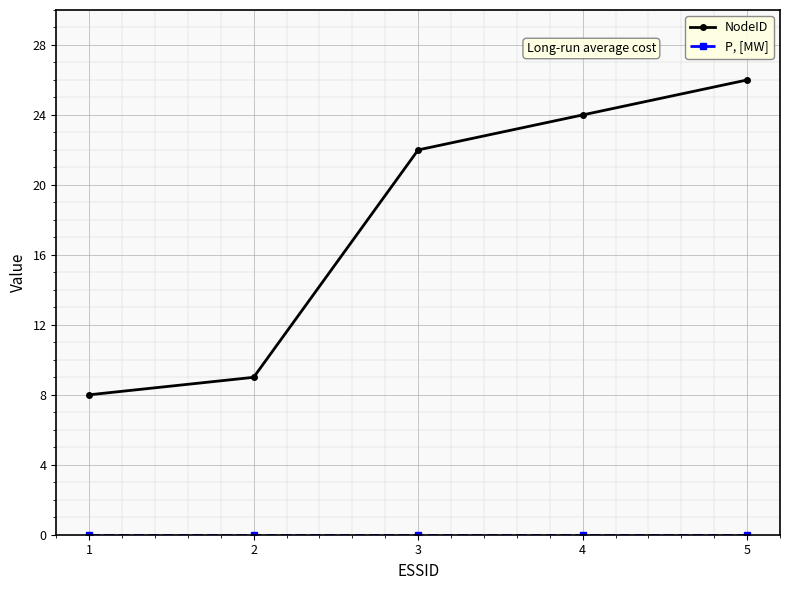

True or false: NodeID has more than 2 interior local peaks.

False